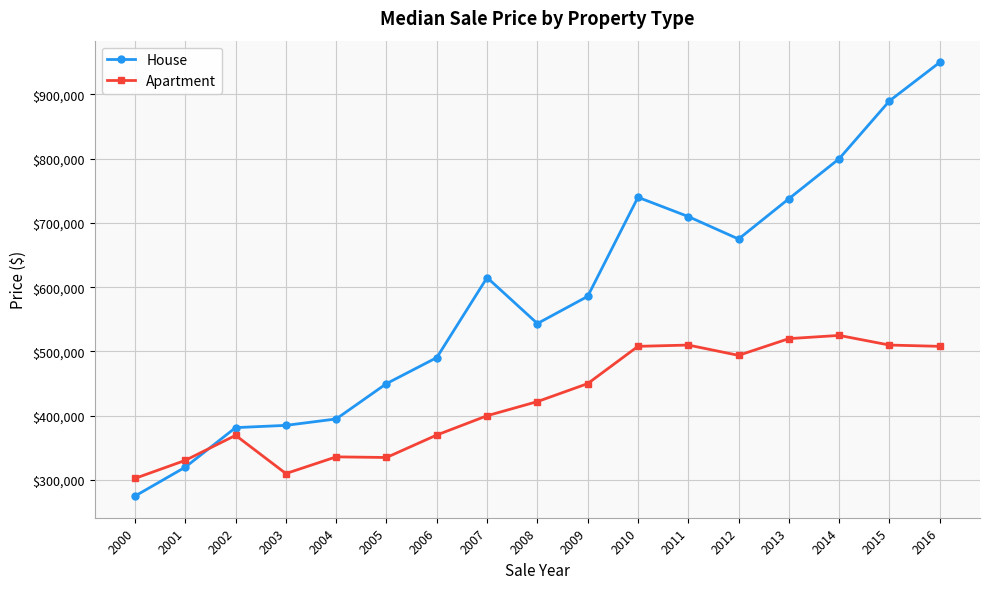

True or false: Apartment has more than 2 interior local peaks.

True